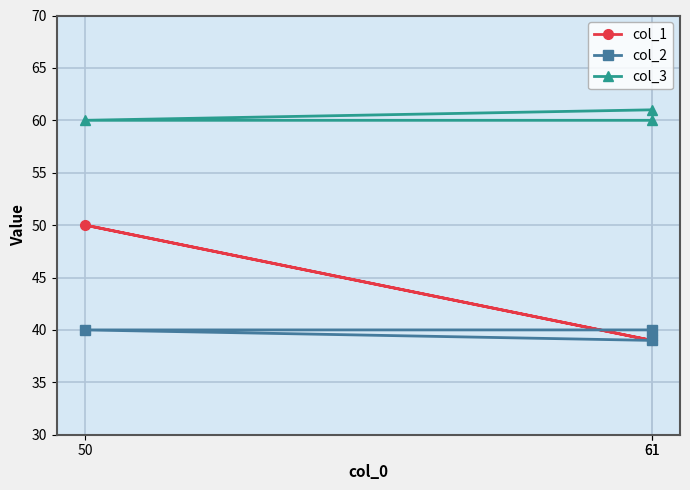

Is it true that col_3 equals 60 at 50?

True